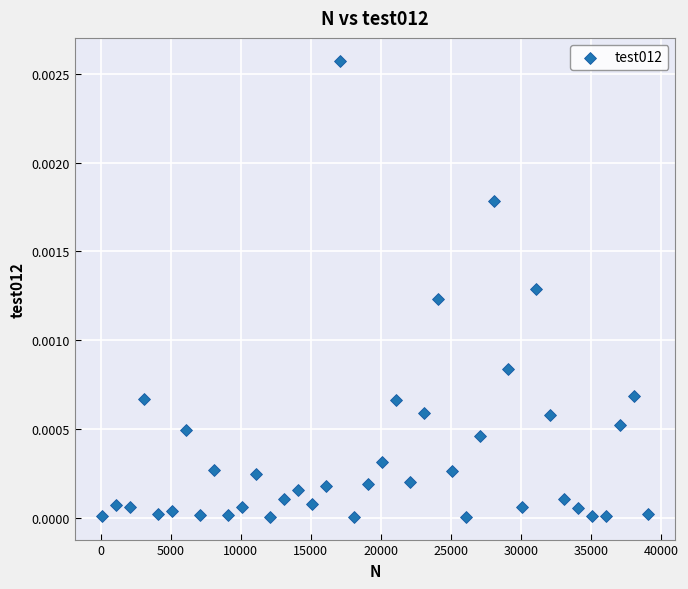

What is the range of X values (max minus min)?

38961.0